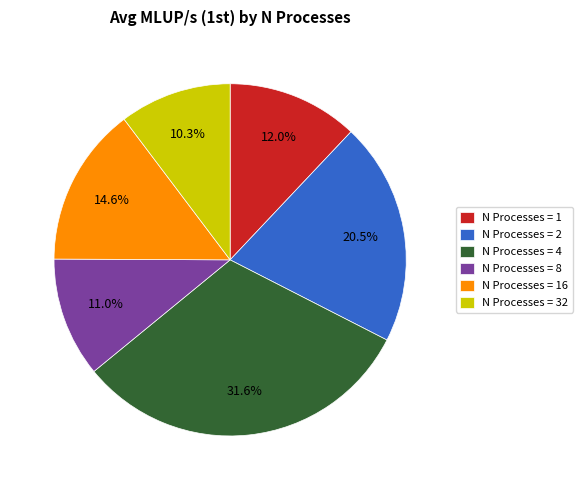

What is the total percentage of N Processes = 2 and N Processes = 8?

31.5%